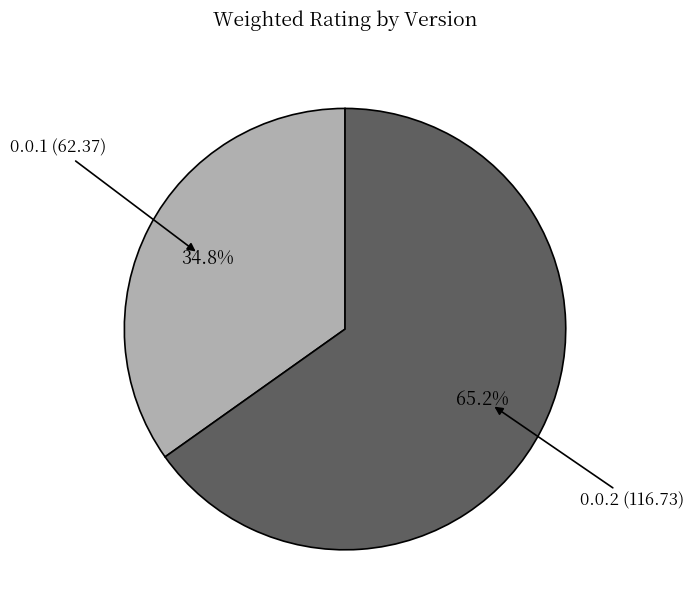

Which category accounts for the majority?

0.0.2